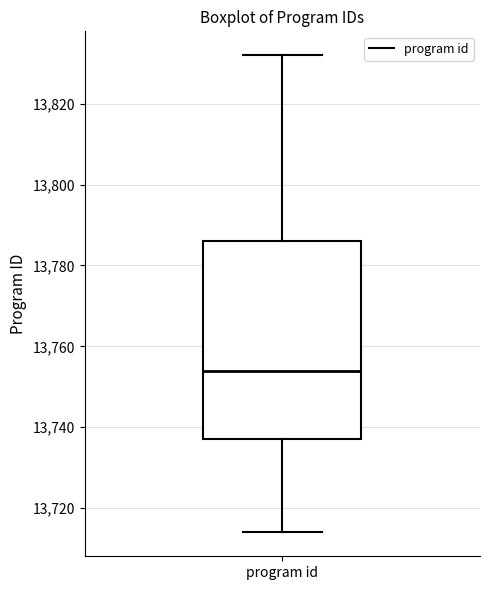

Read this box plot against the y-axis: the position of the median line, the range covered by the box, and the ends of both whiskers. The values are not printed on the chart, so give them approximately, as read against the axis.

median 13754, box 13738 to 13786, whiskers 13714 to 13832